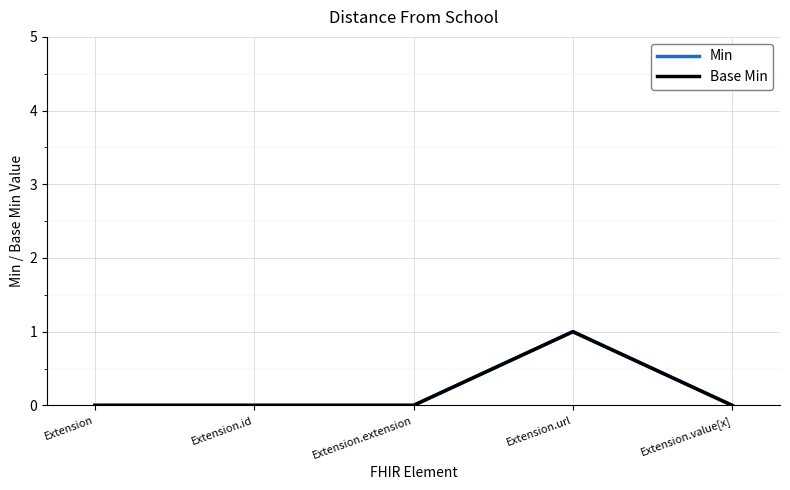

Where is Base Min nearest to the value 0?

Extension